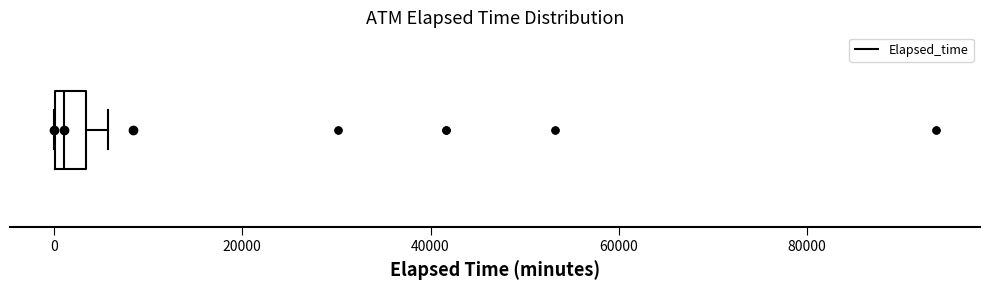

Where does the right whisker of the box end on the x-axis? The values are not printed on the chart, so give them approximately, as read against the axis.

6000